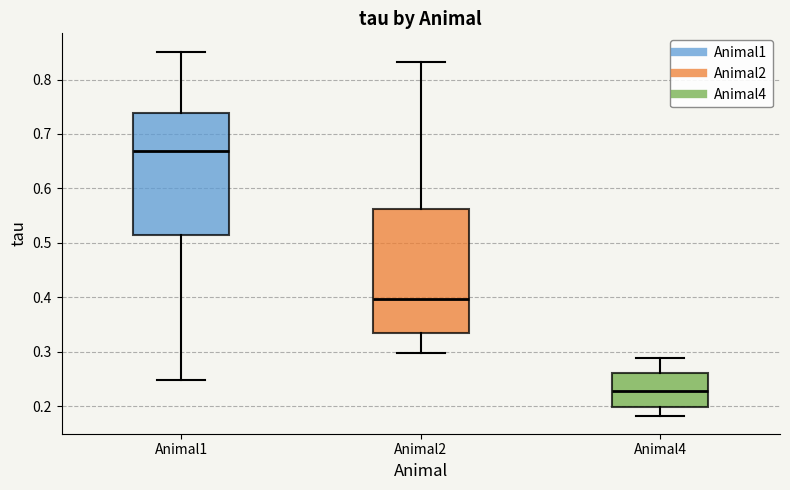

Where does the upper whisker of the box for Animal1 end on the y-axis? The values are not printed on the chart, so give them approximately, as read against the axis.

0.85